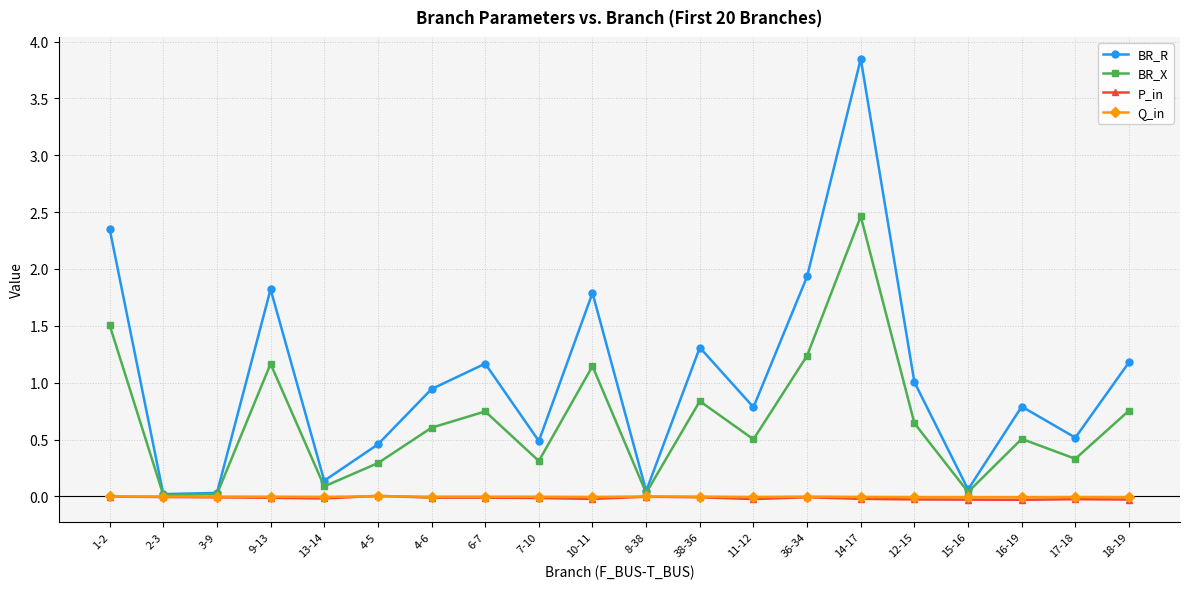

What is the sum of all P_in values?

-0.3